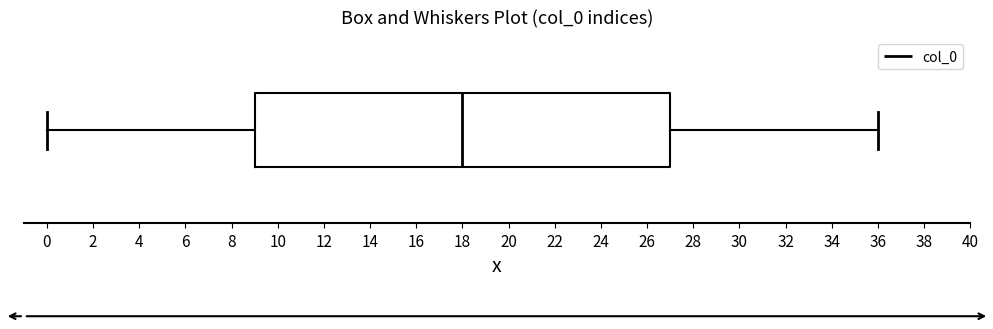

Read this box plot against the x-axis: the position of the median line, the range covered by the box, and the ends of both whiskers. The values are not printed on the chart, so give them approximately, as read against the axis.

median 18, box 9 to 27, whiskers 0 to 36